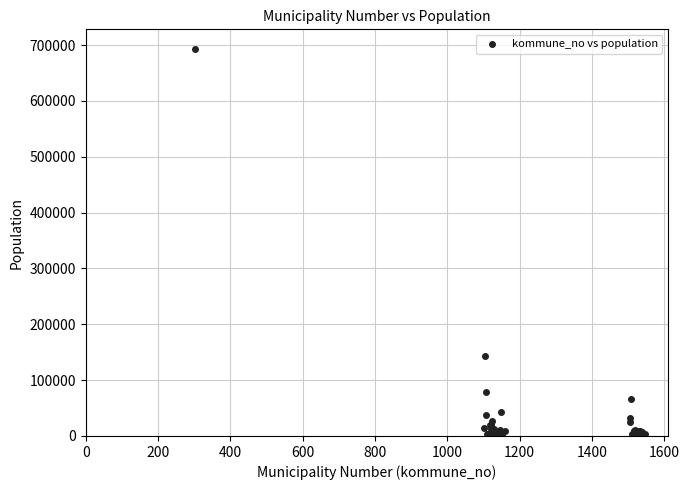

What Y value in the scatter plot is closest to 346846?

143574